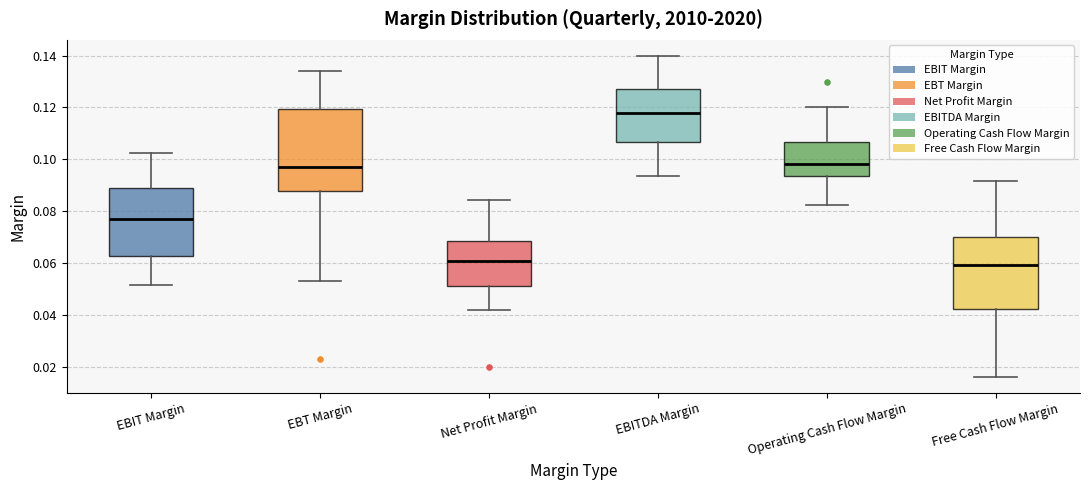

Reading left to right, transcribe this box plot: for each box, give where its median line is, the range the box spans, and where its two whiskers end, as read against the y-axis. The values are not printed on the chart, so give them approximately, as read against the axis.

EBIT Margin: median 0.078, box 0.062 to 0.088, whiskers 0.052 to 0.102
EBT Margin: median 0.098, box 0.088 to 0.120, whiskers 0.052 to 0.134
Net Profit Margin: median 0.060, box 0.052 to 0.068, whiskers 0.042 to 0.084
EBITDA Margin: median 0.118, box 0.106 to 0.126, whiskers 0.094 to 0.140
Operating Cash Flow Margin: median 0.098, box 0.094 to 0.106, whiskers 0.082 to 0.120
Free Cash Flow Margin: median 0.060, box 0.042 to 0.070, whiskers 0.016 to 0.092